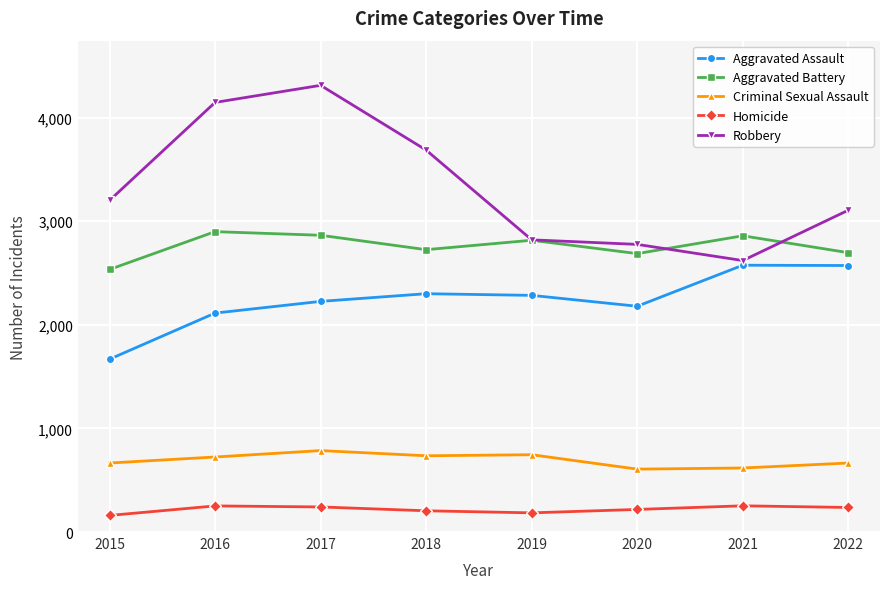

Rank the series by their average value, from highest to lowest.

Robbery, Aggravated Battery, Aggravated Assault, Criminal Sexual Assault, Homicide